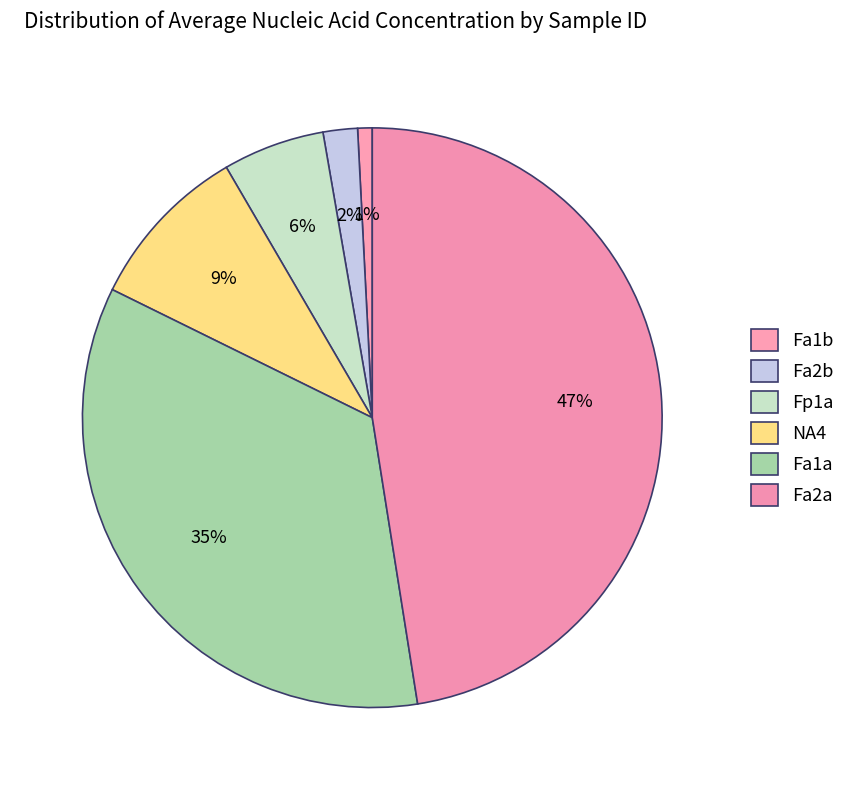

To the nearest percent, what is the combined percentage of Fa1a and Fa2b?

37%